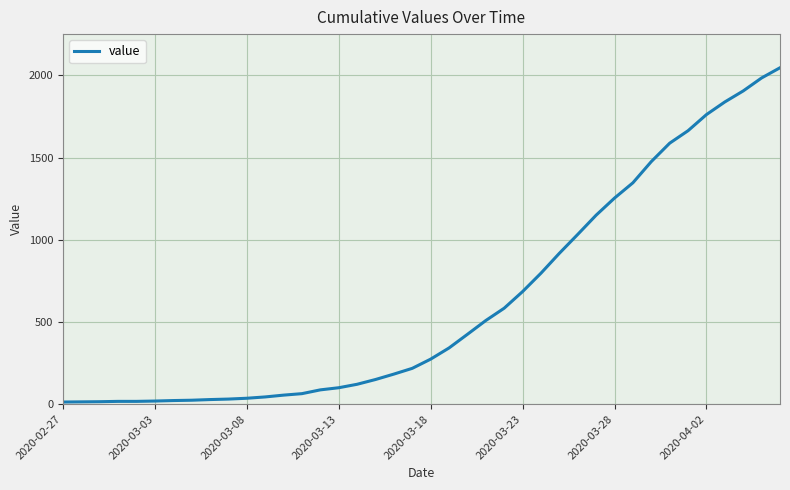

What is the average value?

621